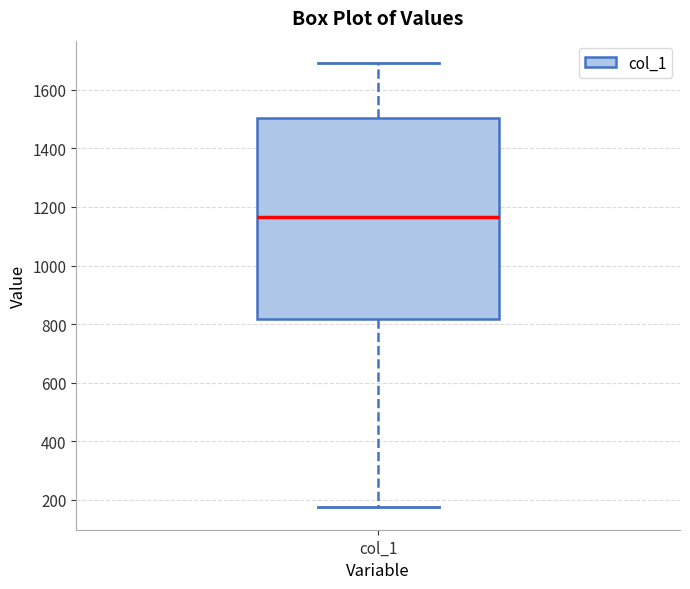

Transcribe this box plot: give where the median line is, the range the box spans, and where the two whiskers end, as read against the y-axis. The values are not printed on the chart, so give them approximately, as read against the axis.

median 1160, box 820 to 1500, whiskers 180 to 1700